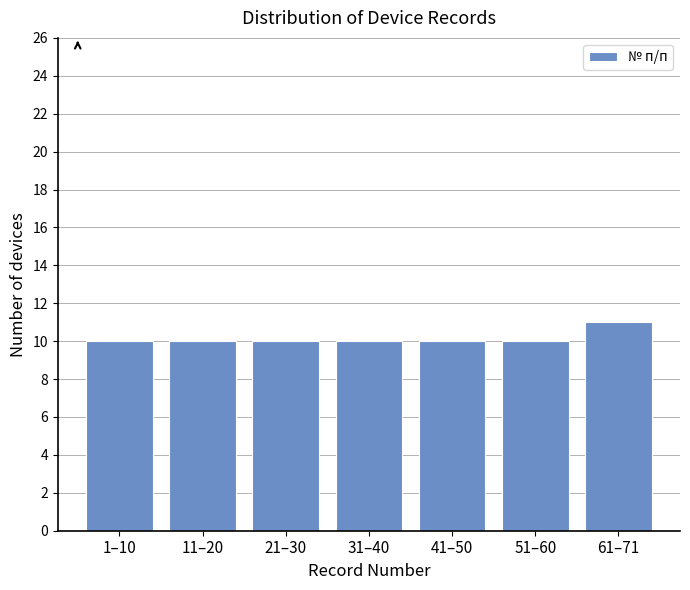

Reading left to right, extract all data points from this chart.

10	10	10	10	10	10	11